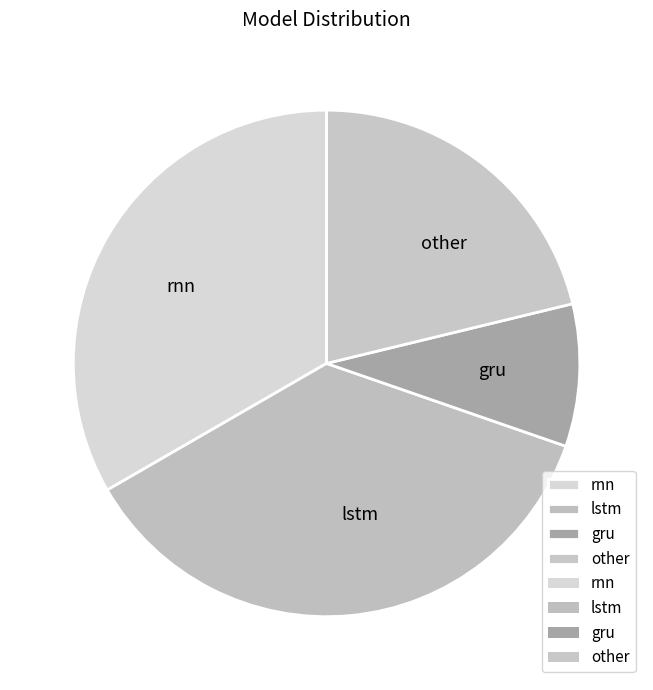

Which slice is the smallest?

gru